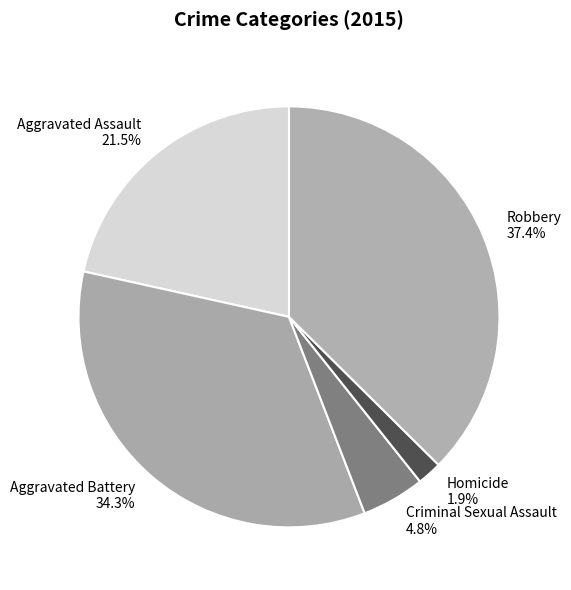

To the nearest percent, what portion does Robbery represent?

37%